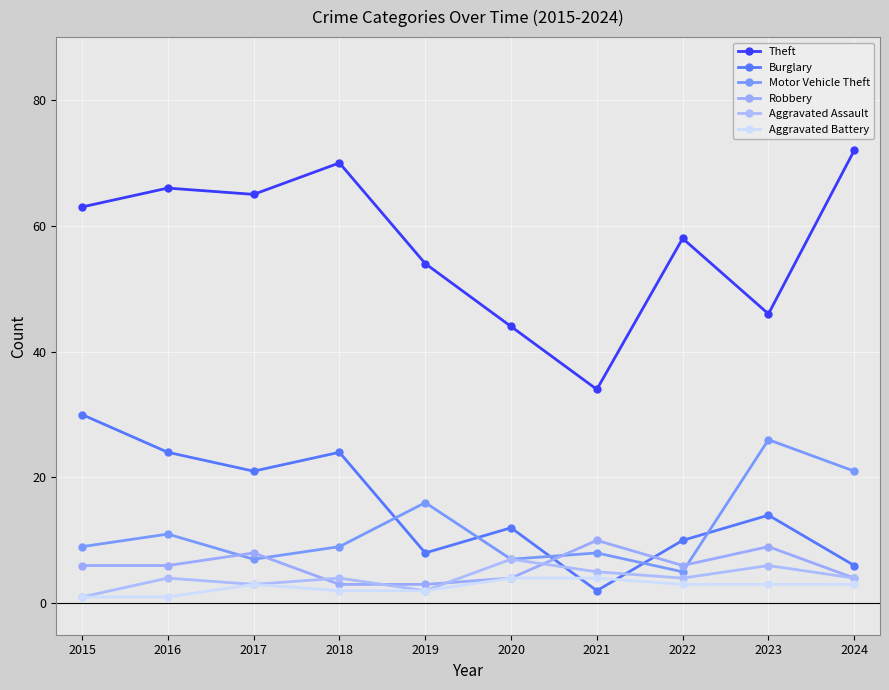

Where does the Robbery series first go above 6?

2017